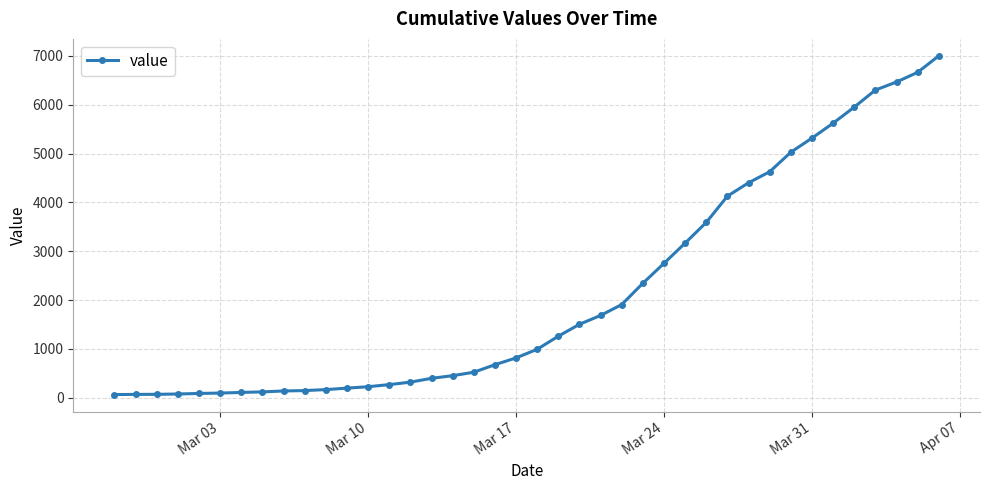

What is the greatest value displayed?

7002